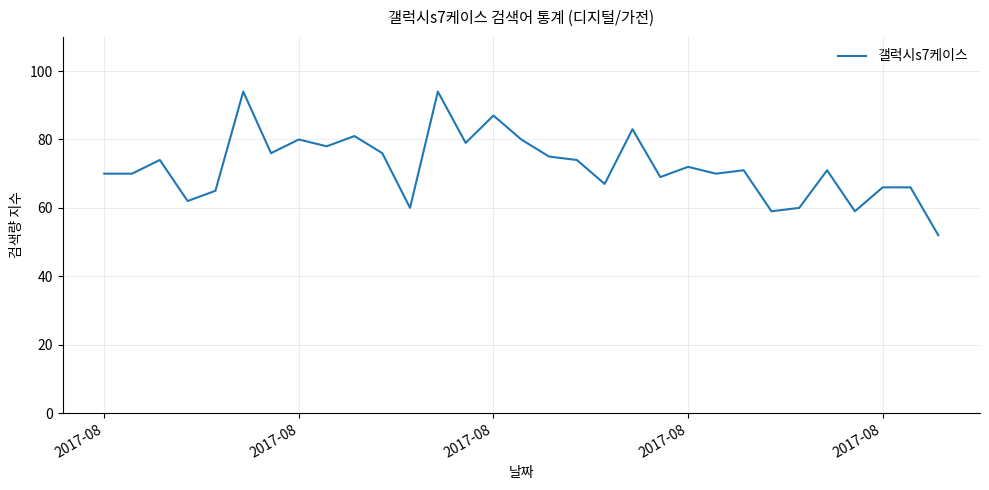

What is the maximum value shown in the chart?

94